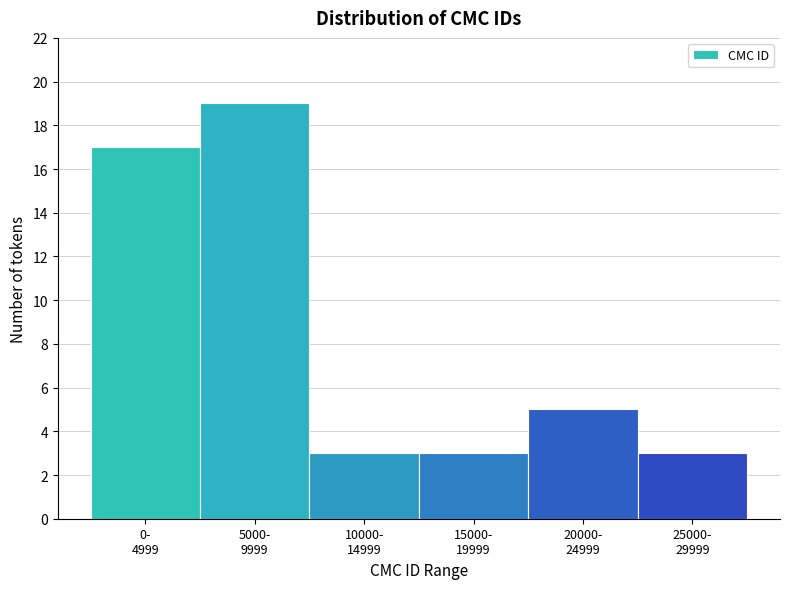

Reading left to right, extract all data points from this chart.

17	19	3	3	5	3